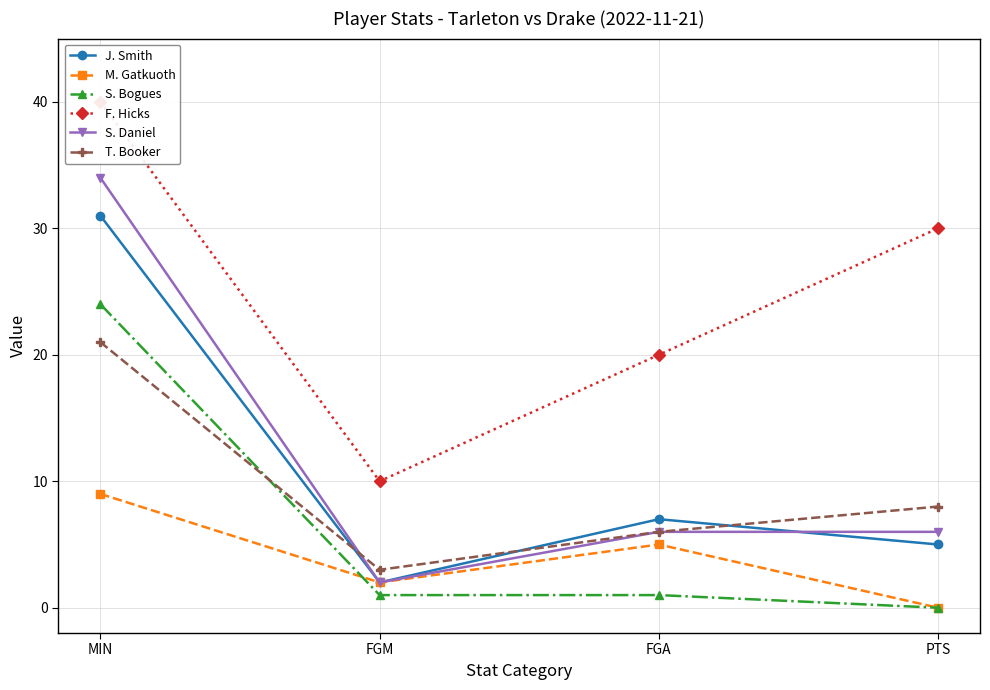

Does the chart display data point markers on the line(s)?

Yes